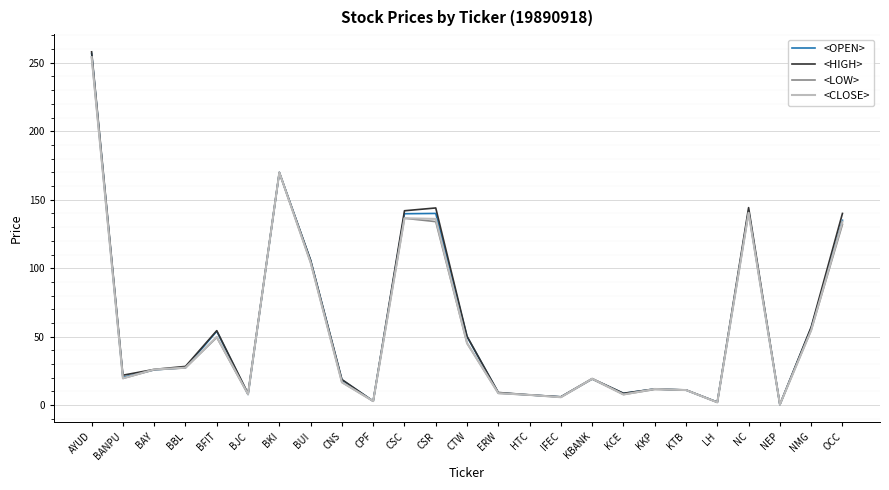

What is the average value of the <OPEN> series?

57.1